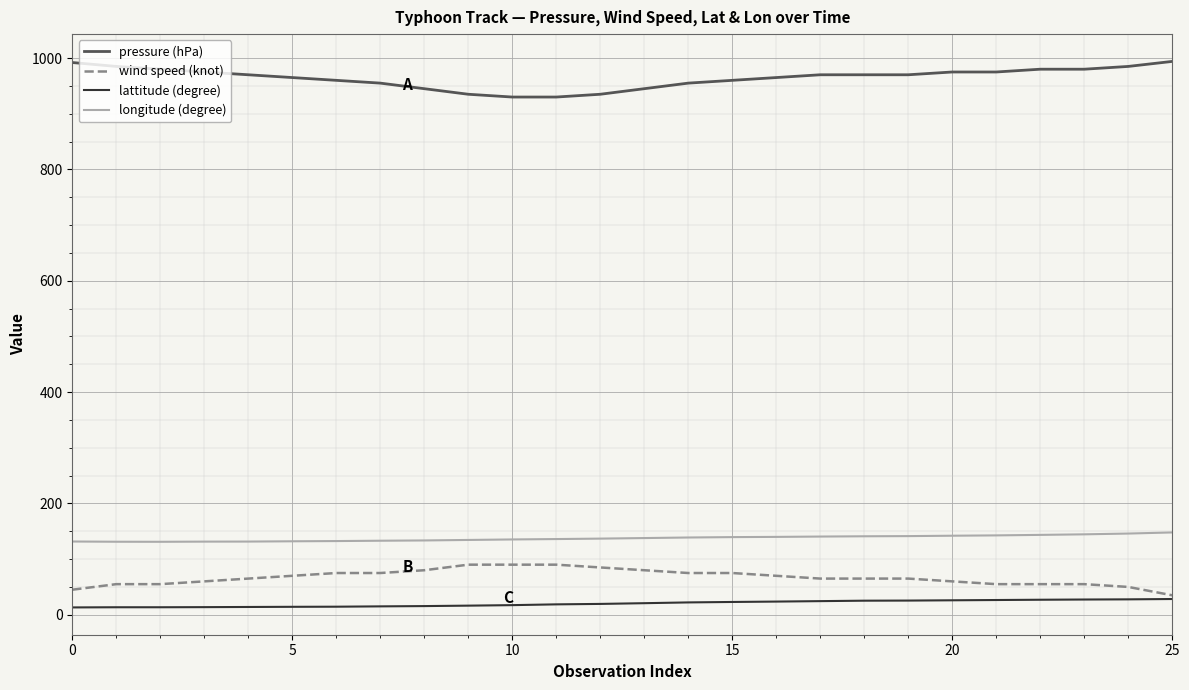

True or false: pressure (hPa) and wind speed (knot) intersect in this chart.

False